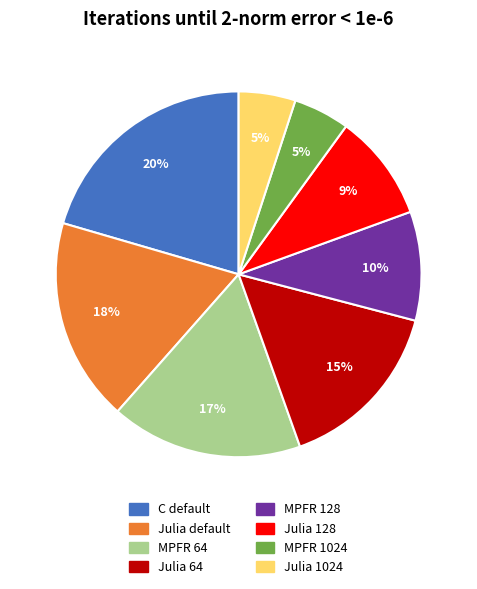

Count the number of slices in the pie.

8